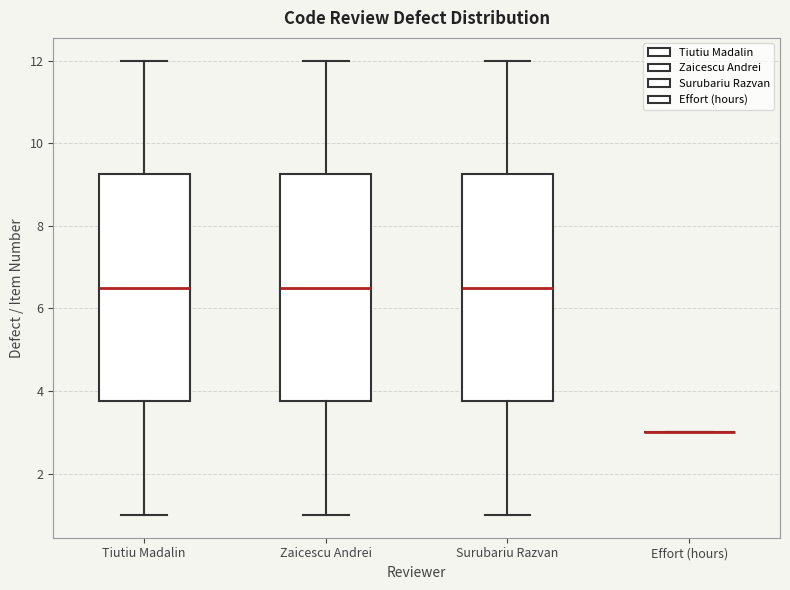

Reading left to right, transcribe this box plot: for each box, give where its median line is, the range the box spans, and where its two whiskers end, as read against the y-axis. The values are not printed on the chart, so give them approximately, as read against the axis.

Tiutiu Madalin: median 6.6, box 3.8 to 9.2, whiskers 1.0 to 12.0
Zaicescu Andrei: median 6.6, box 3.8 to 9.2, whiskers 1.0 to 12.0
Surubariu Razvan: median 6.6, box 3.8 to 9.2, whiskers 1.0 to 12.0
Effort (hours): box collapsed to a line at 3.0, whiskers 3.0 to 3.0